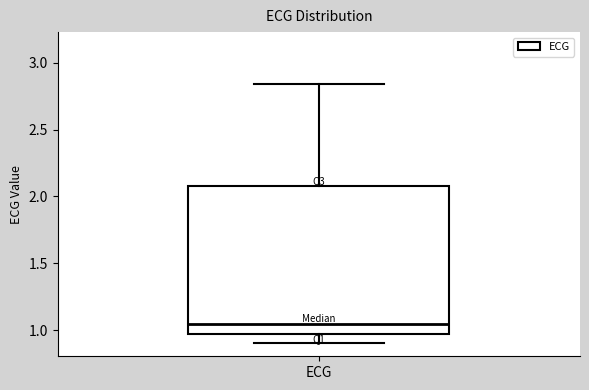

Read this box plot against the y-axis: the position of the median line, the range covered by the box, and the ends of both whiskers. The values are not printed on the chart, so give them approximately, as read against the axis.

median 1.05, box 0.95 to 2.10, whiskers 0.90 to 2.85